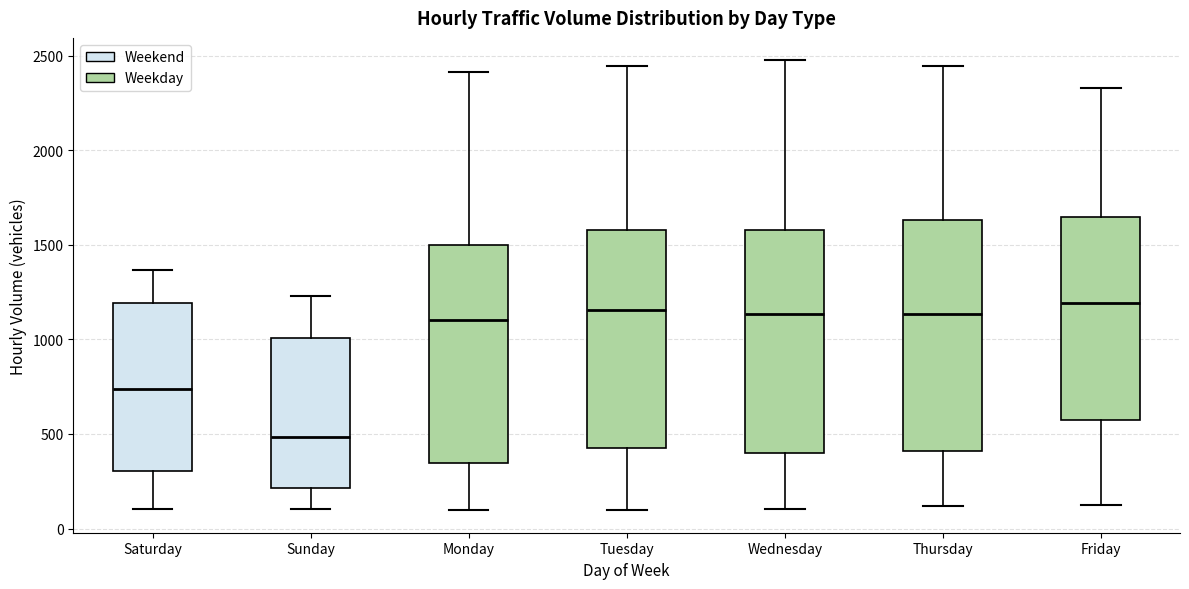

Which box has the lowest median line?

Sunday